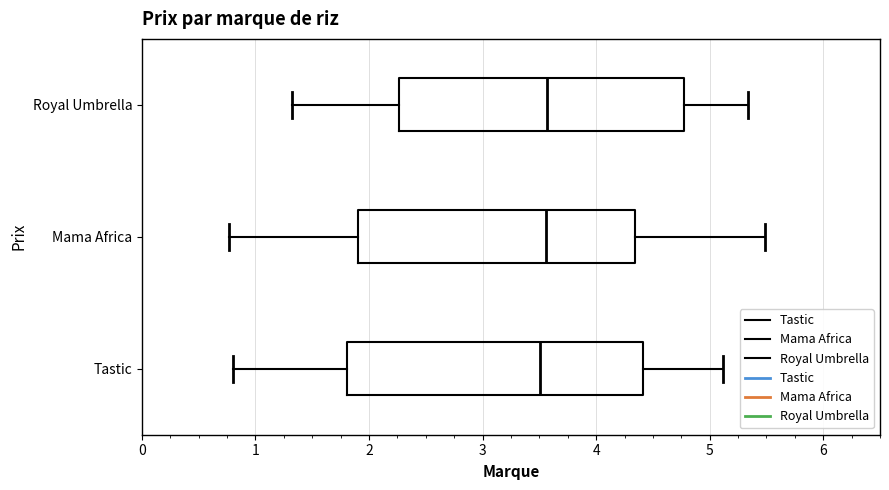

Reading bottom to top, read every box against the x-axis: the position of its median line, the range the box covers, and the ends of its whiskers. The values are not printed on the chart, so give them approximately, as read against the axis.

Tastic: median 3.5, box 1.8 to 4.4, whiskers 0.8 to 5.1
Mama Africa: median 3.6, box 1.9 to 4.3, whiskers 0.8 to 5.5
Royal Umbrella: median 3.6, box 2.3 to 4.8, whiskers 1.3 to 5.3